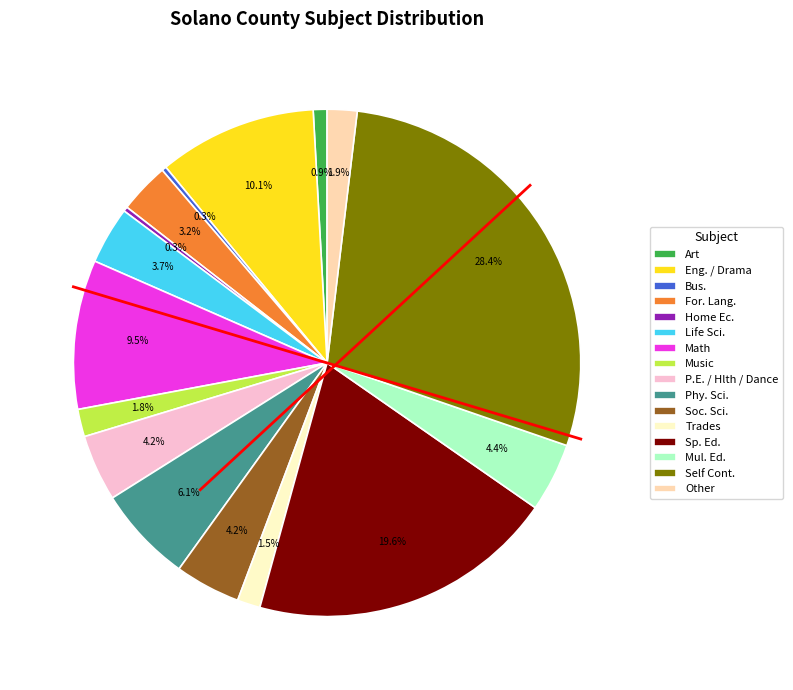

Combined, what portion of the pie is P.E. / Hlth / Dance and Eng. / Drama?

14.3%